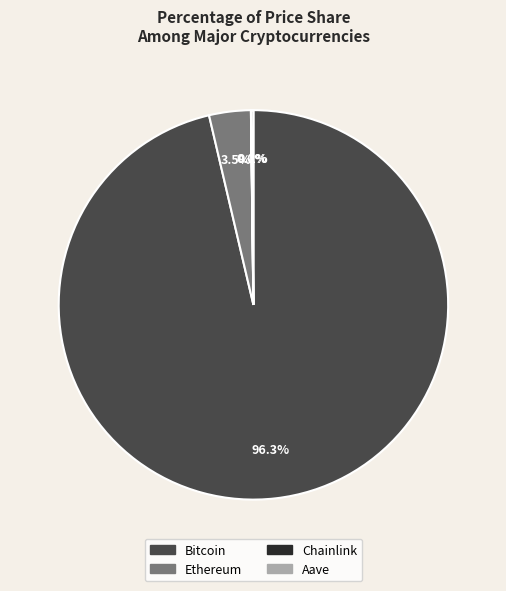

What is the total percentage of Ethereum and Bitcoin?

99.8%